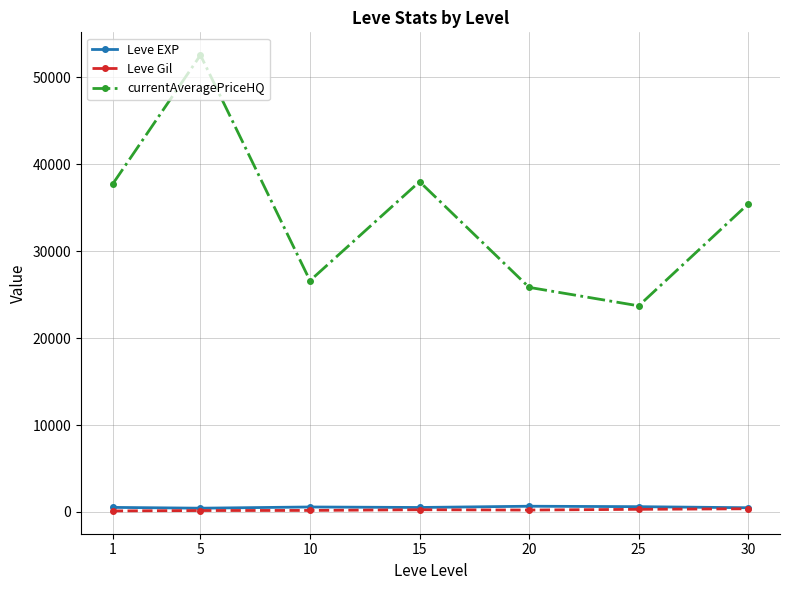

The value of currentAveragePriceHQ at 10 is 35301.8. True or false?

False